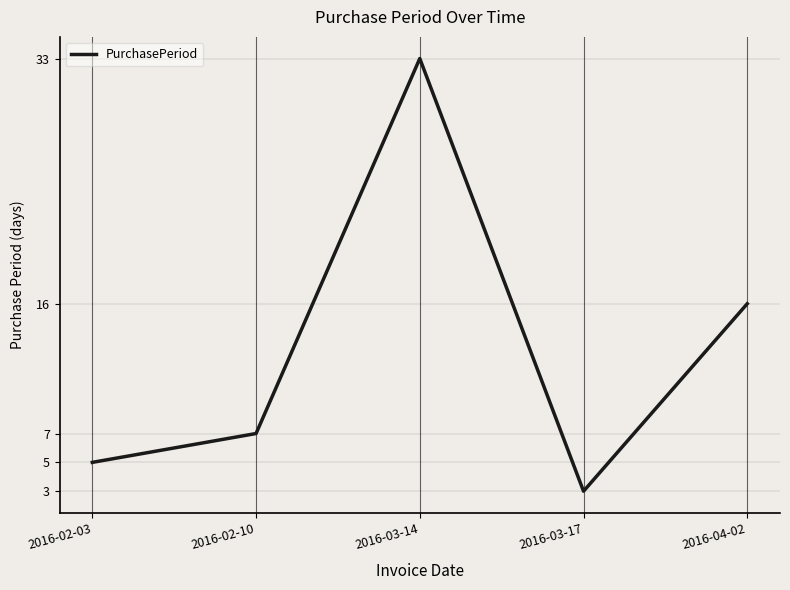

Rank the categories by value from highest to lowest.

2016-03-14, 2016-04-02, 2016-02-10, 2016-02-03, 2016-03-17